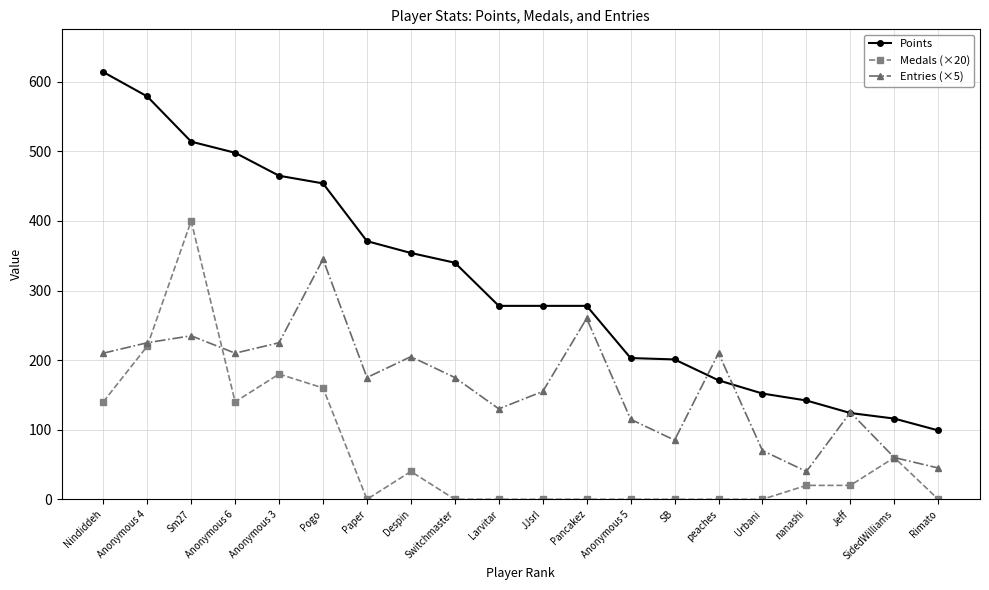

Which series has the largest range (max minus min)?

Points